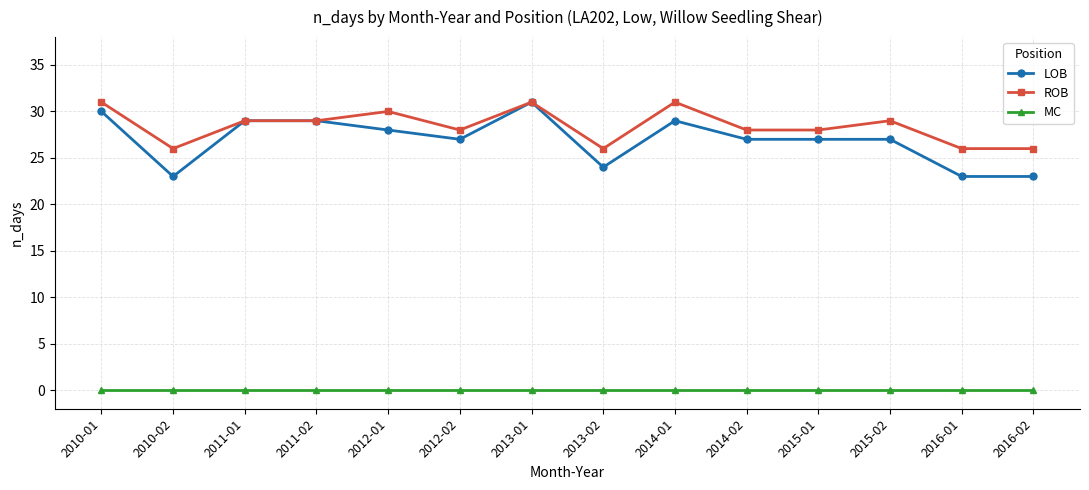

What is the difference between the highest and lowest values at 2011-01?

29